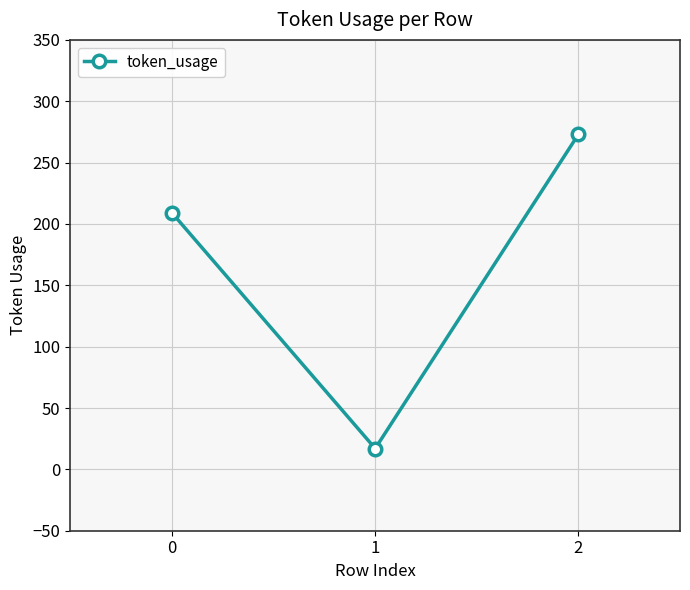

What is the greatest value displayed?

273